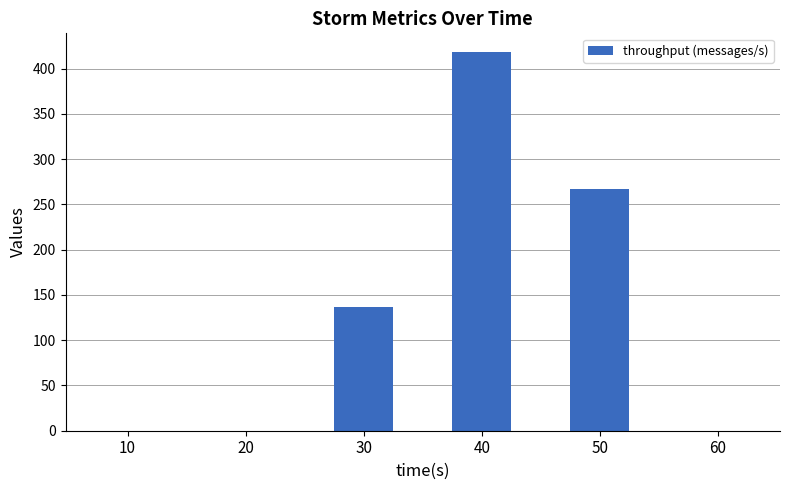

What is the sum of the values at 30 and 20?

137